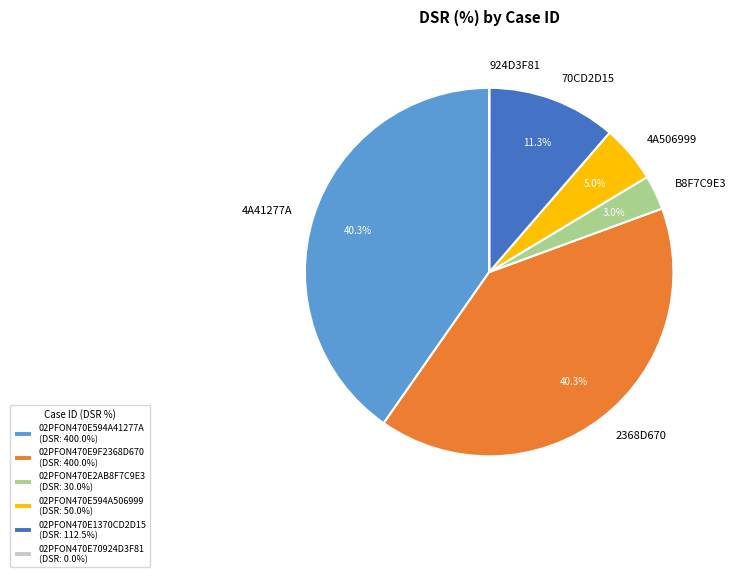

Is there a majority slice in this chart?

No